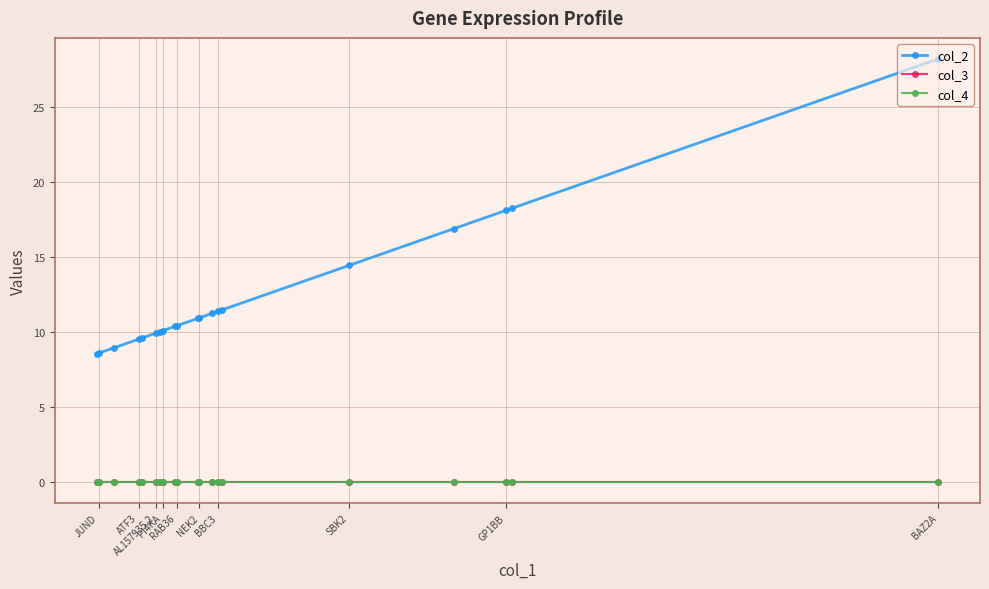

Is it true that col_2 equals 16.0 at ATF3?

False